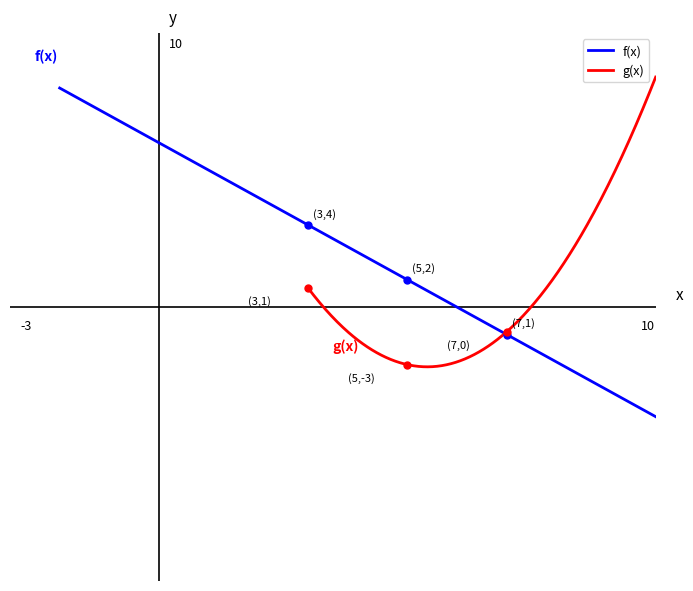

In g(x), how many points are lower than both neighbors (excluding endpoints)?

1